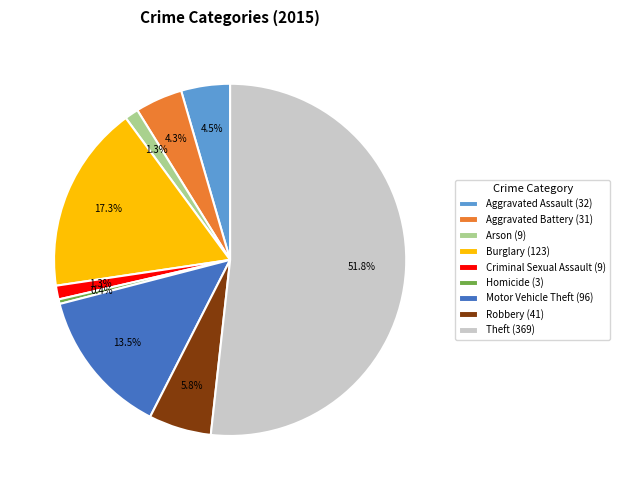

Does any single category account for the majority?

Yes